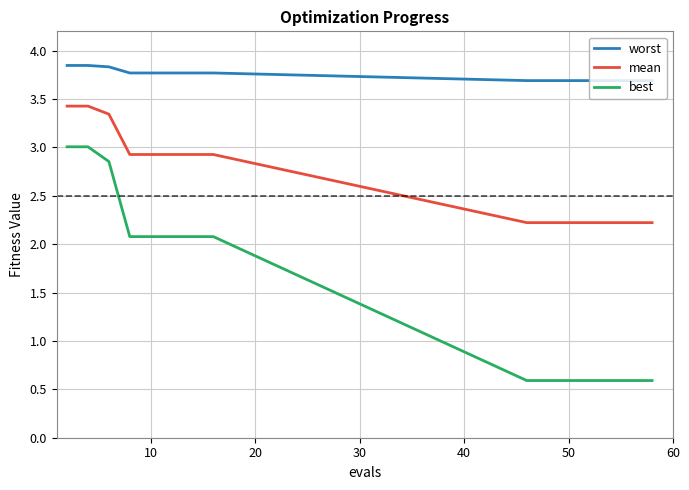

What is the lowest value of the worst series?

3.7